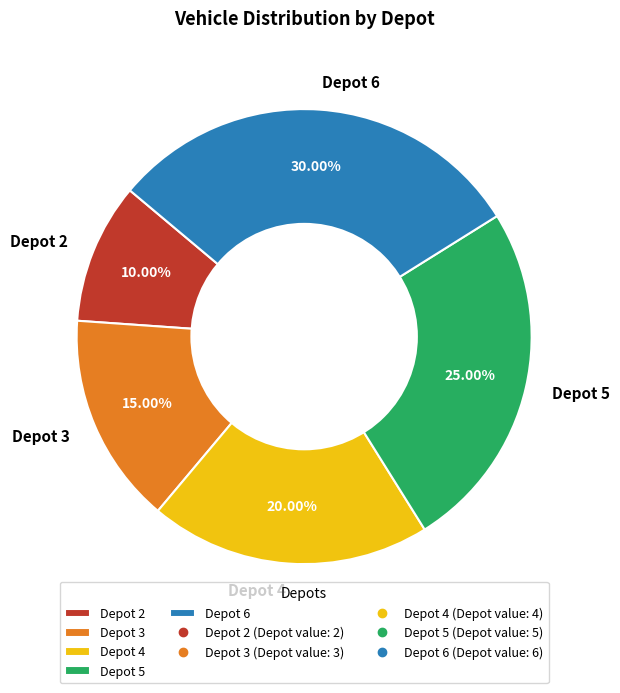

Rank the categories by value from lowest to highest.

Depot 2, Depot 3, Depot 4, Depot 5, Depot 6